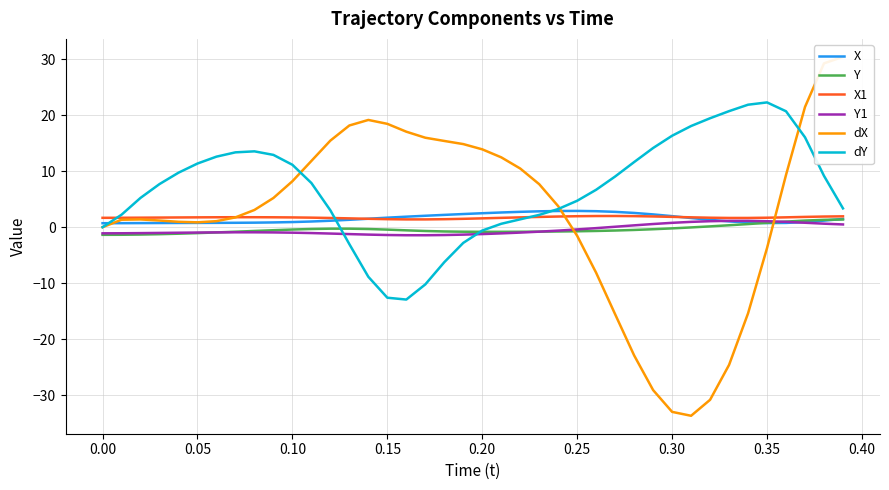

True or false: dY has a value of 6.4 at 31.

False